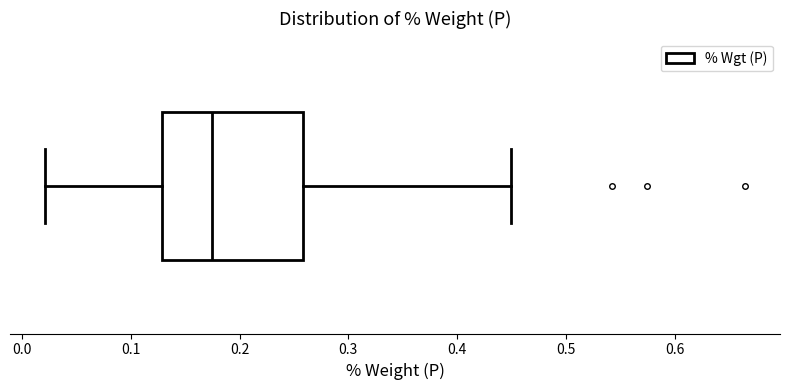

Transcribe this box plot: give where the median line is, the range the box spans, and where the two whiskers end, as read against the x-axis. The values are not printed on the chart, so give them approximately, as read against the axis.

median 0.17, box 0.13 to 0.26, whiskers 0.02 to 0.45